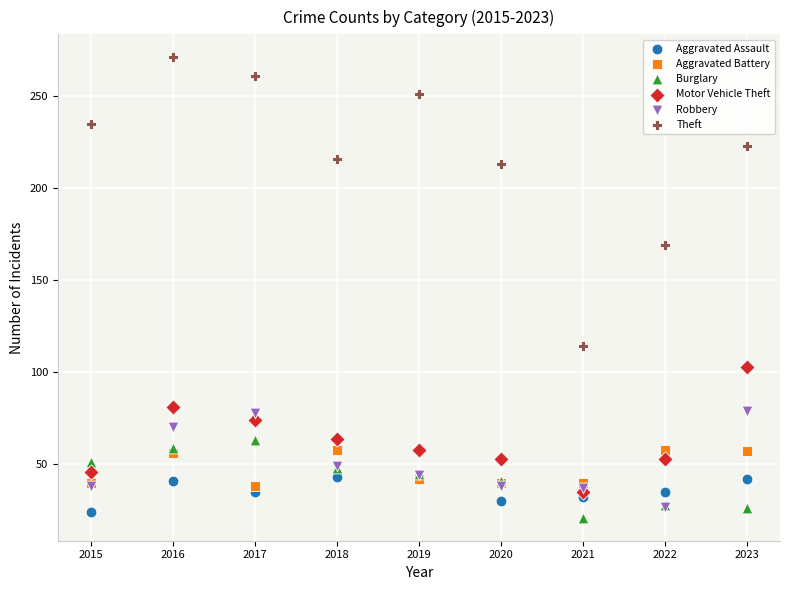

Which series reaches the maximum Y coordinate?

Theft